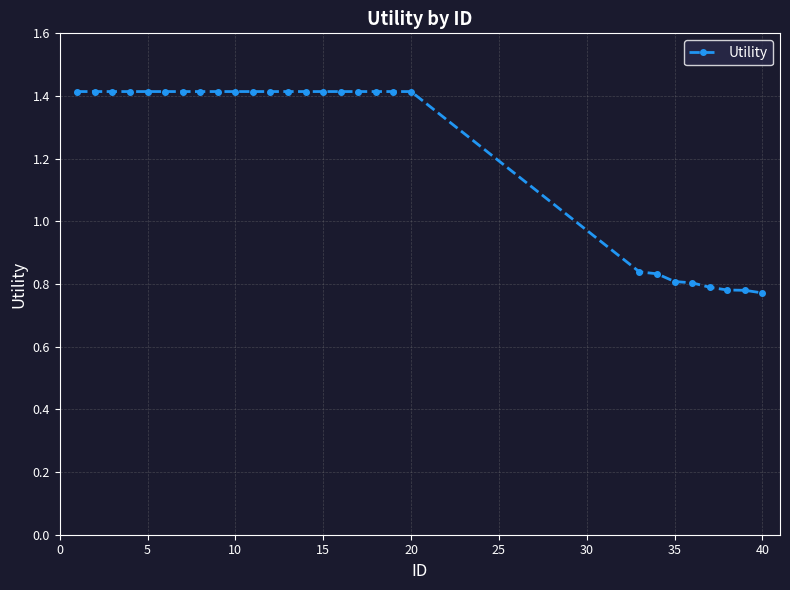

What is the greatest value displayed?

1.4